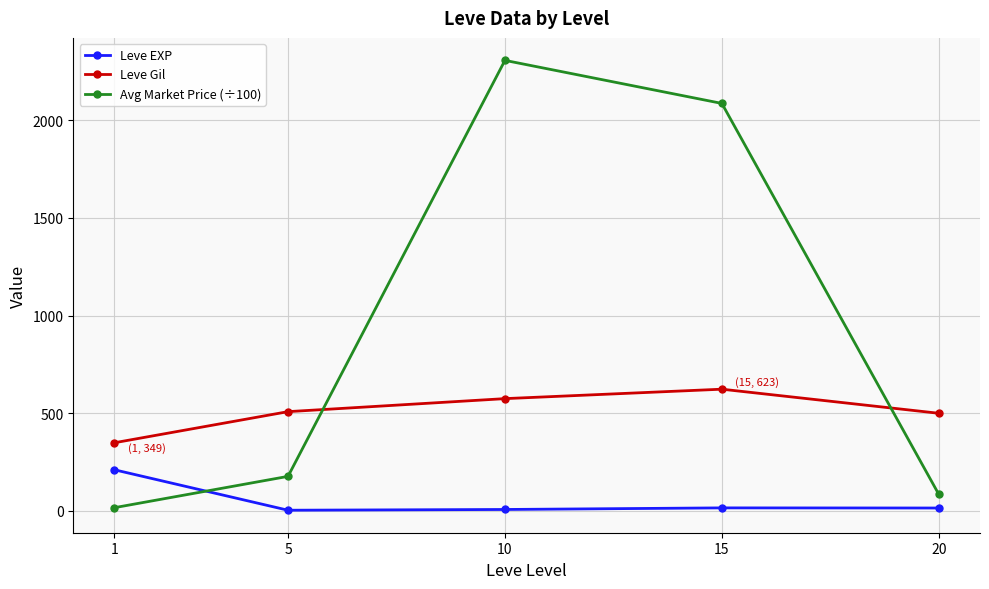

At which label does Avg Market Price (÷100) reach its minimum?

1